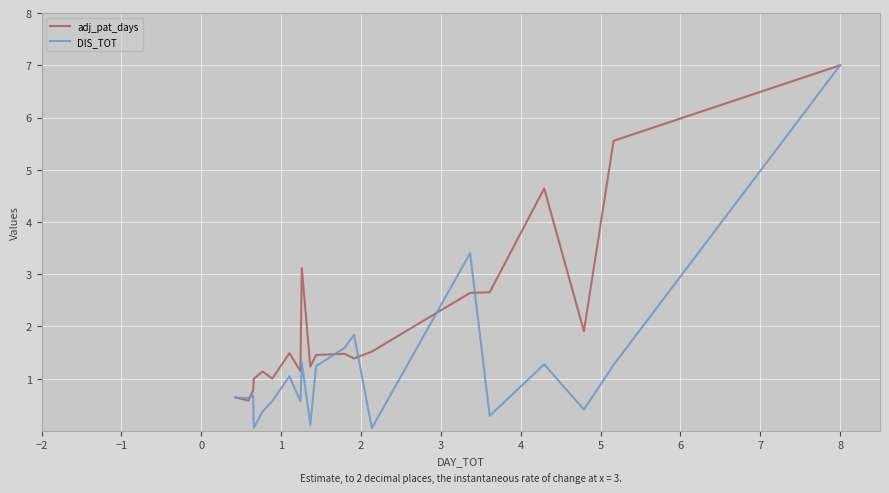

True or false: adj_pat_days has more than 1 points higher than both neighbors.

True